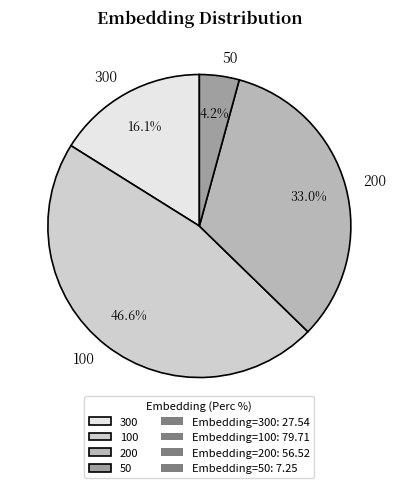

How many slices are in this pie chart?

4